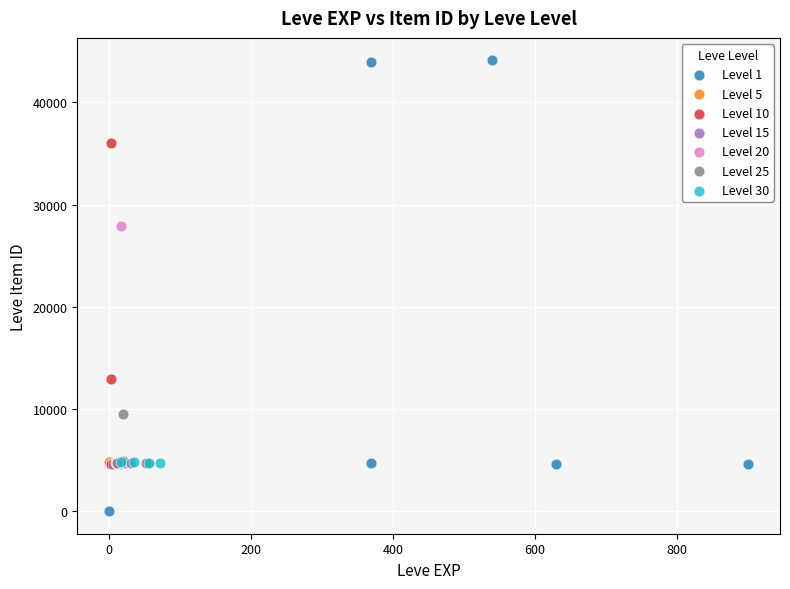

Which series has the widest spread of Y values?

Level 1